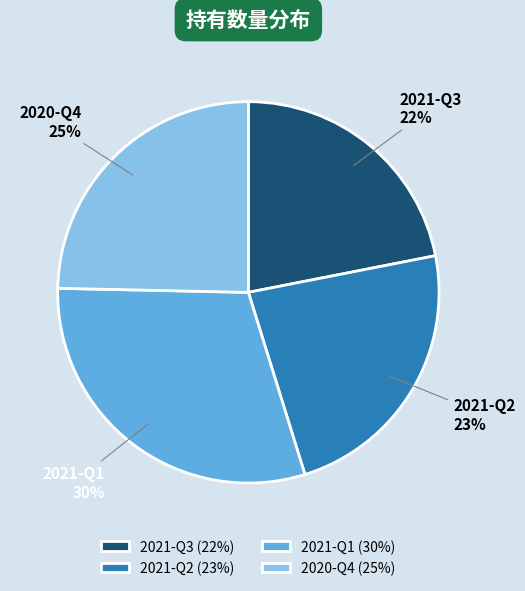

Which has a higher value, 2020-Q4 or 2021-Q3?

2020-Q4